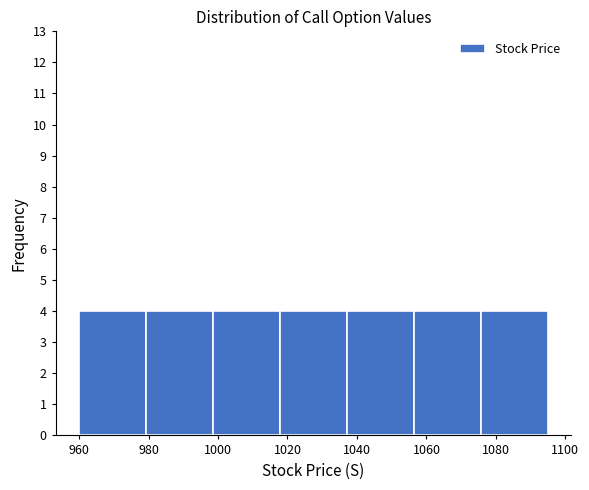

Reading left to right, transcribe this chart: for each bar, give the range it covers on the x-axis and its height. Neither the bar edges nor the heights are printed on the chart, so give them approximately, as read against the axes.

960 to 980: 4
980 to 998: 4
998 to 1018: 4
1018 to 1038: 4
1038 to 1056: 4
1056 to 1076: 4
1076 to 1096: 4